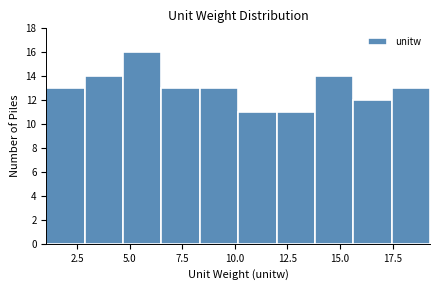

Around what value on the x-axis is the tallest bar? Give the approximate position of its centre, as read against the axis.

5.5